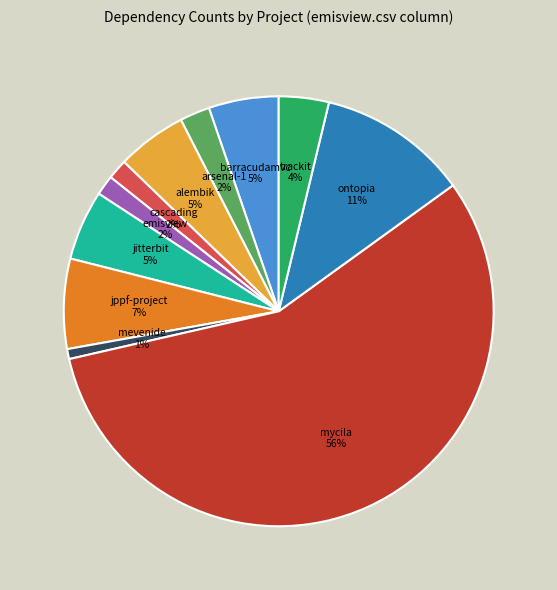

Between alembik and ontopia, which is larger?

ontopia